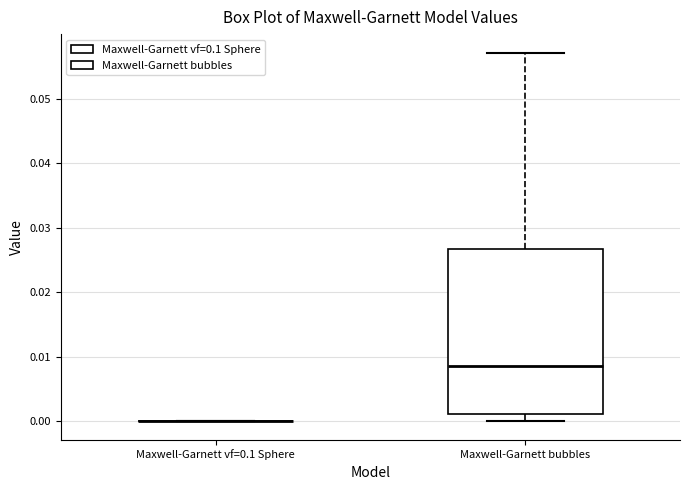

Which box is the tallest, from its lower edge to its upper edge?

Maxwell-Garnett bubbles